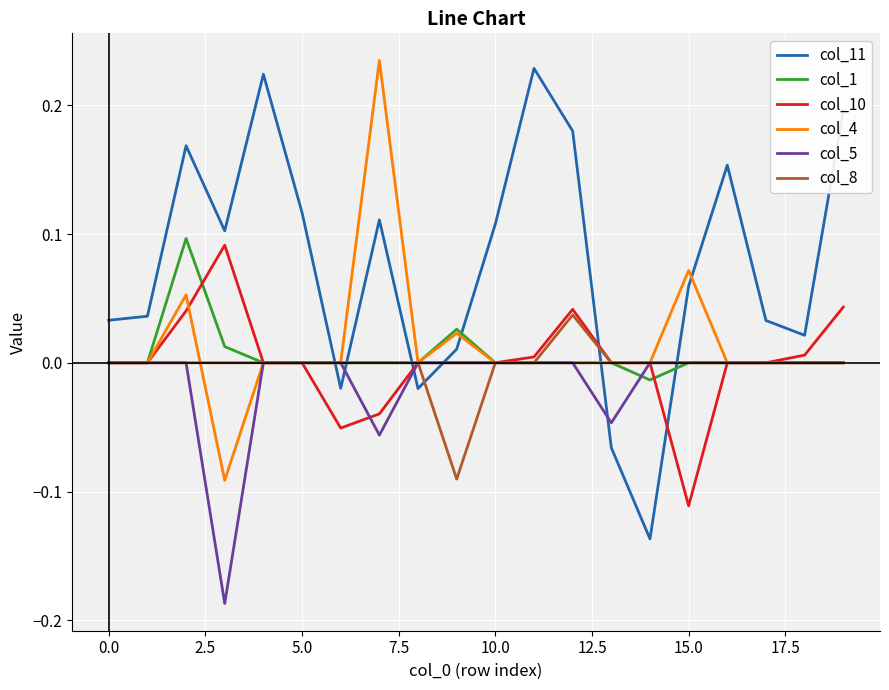

Which series has the largest total across all categories?

col_11